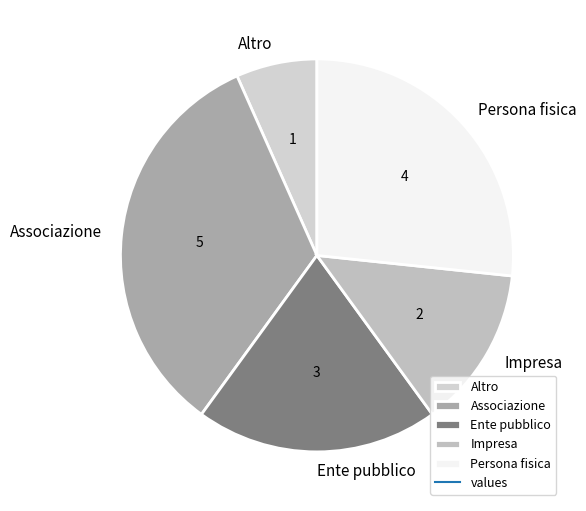

Between Ente pubblico and Altro, which is larger?

Ente pubblico